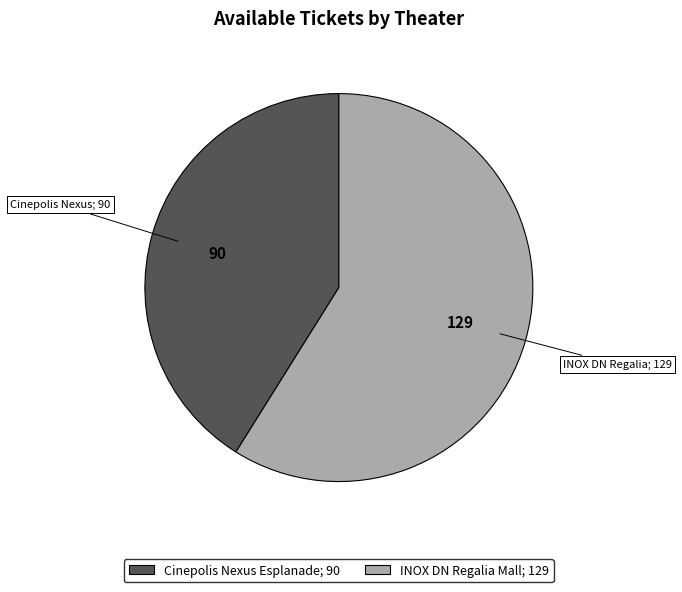

Rank the categories by value from highest to lowest.

INOX DN Regalia Mall; 129, Cinepolis Nexus Esplanade; 90